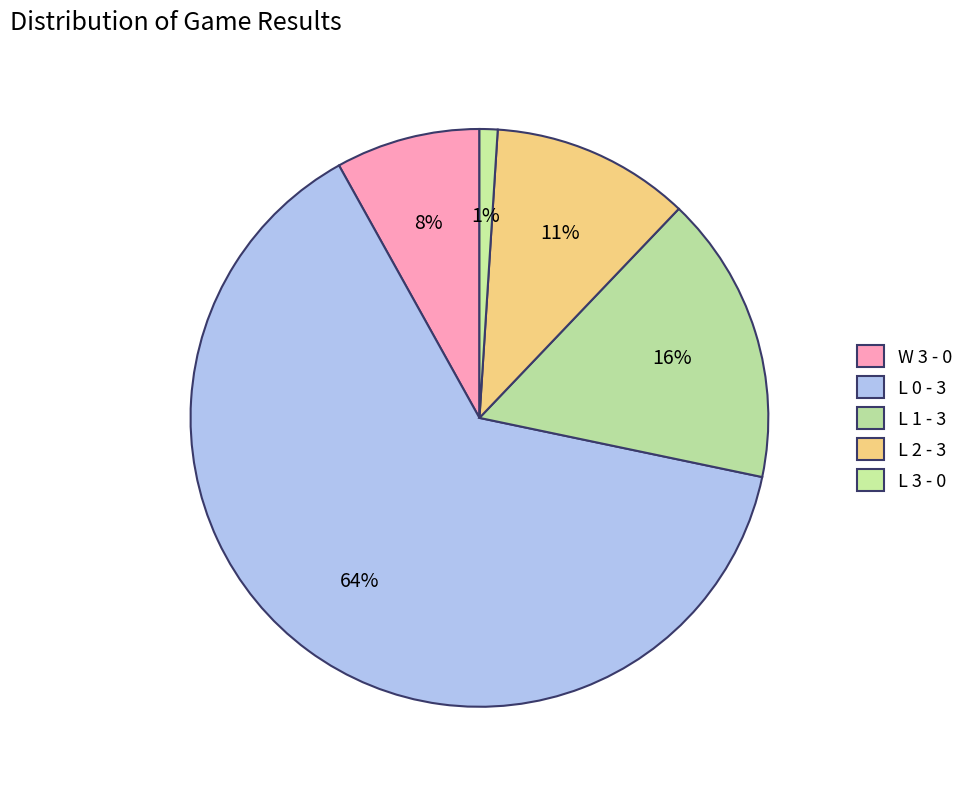

To the nearest percent, what is the average slice percentage?

20%